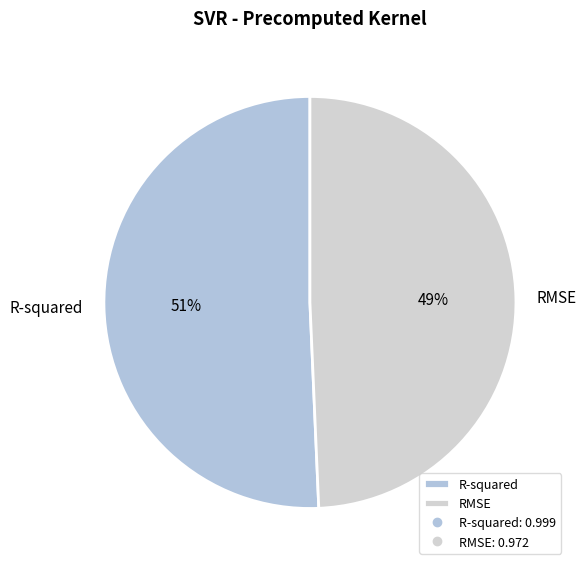

To the nearest percent, what is the average slice percentage?

50%